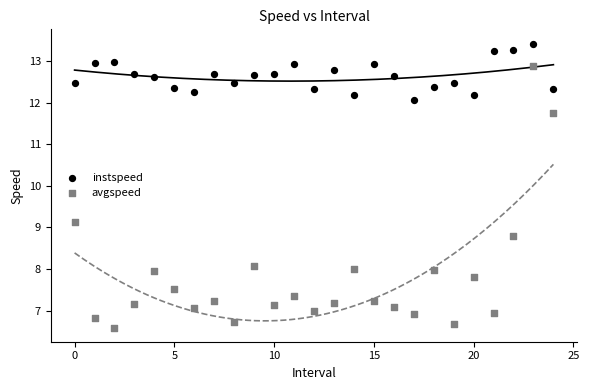

Which series has the widest spread of Y values?

avgspeed